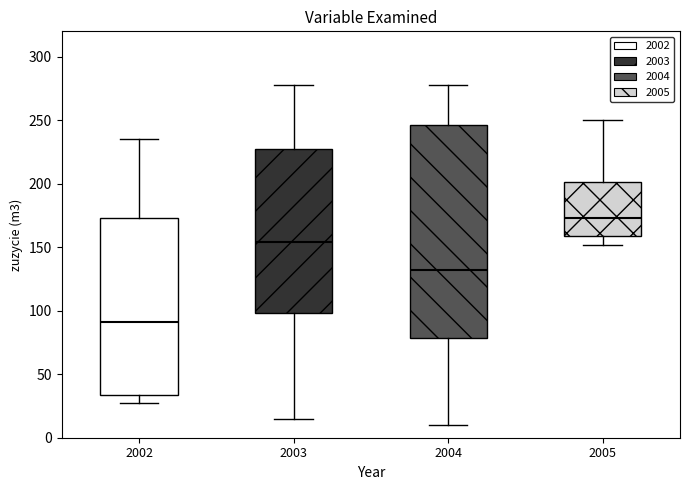

Reading left to right, read every box against the y-axis: the position of its median line, the range the box covers, and the ends of its whiskers. The values are not printed on the chart, so give them approximately, as read against the axis.

2002: median 90, box 35 to 175, whiskers 25 to 235
2003: median 155, box 100 to 230, whiskers 15 to 280
2004: median 130, box 80 to 245, whiskers 10 to 280
2005: median 175, box 160 to 200, whiskers 150 to 250